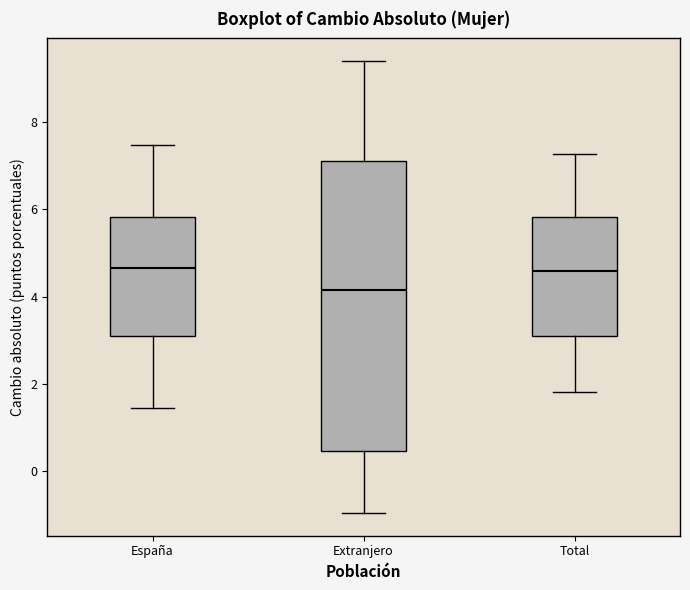

Reading left to right, transcribe this box plot: for each box, give where its median line is, the range the box spans, and where its two whiskers end, as read against the y-axis. The values are not printed on the chart, so give them approximately, as read against the axis.

España: median 4.6, box 3.0 to 5.8, whiskers 1.4 to 7.4
Extranjero: median 4.2, box 0.4 to 7.2, whiskers -1.0 to 9.4
Total: median 4.6, box 3.2 to 5.8, whiskers 1.8 to 7.2